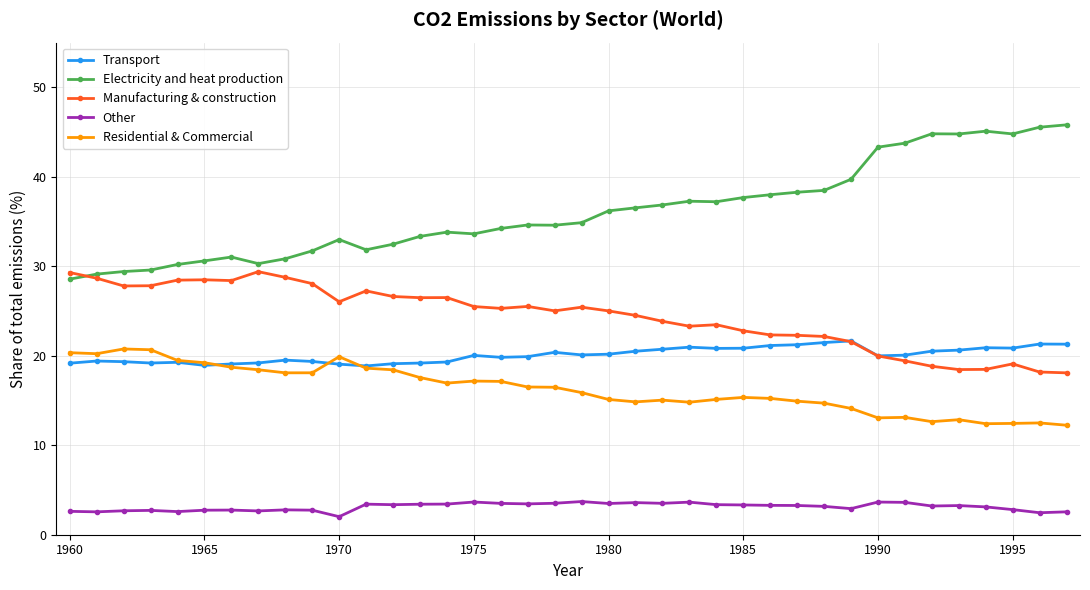

Does the chart have visible grid lines?

Yes